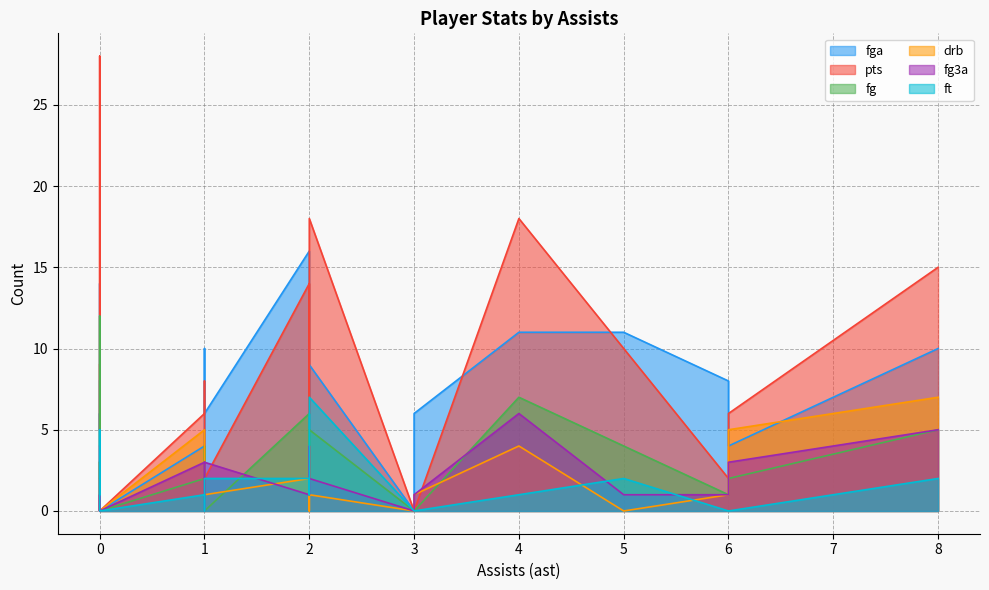

Is the value of fg3a at 2 greater than the value of drb at 9?

No